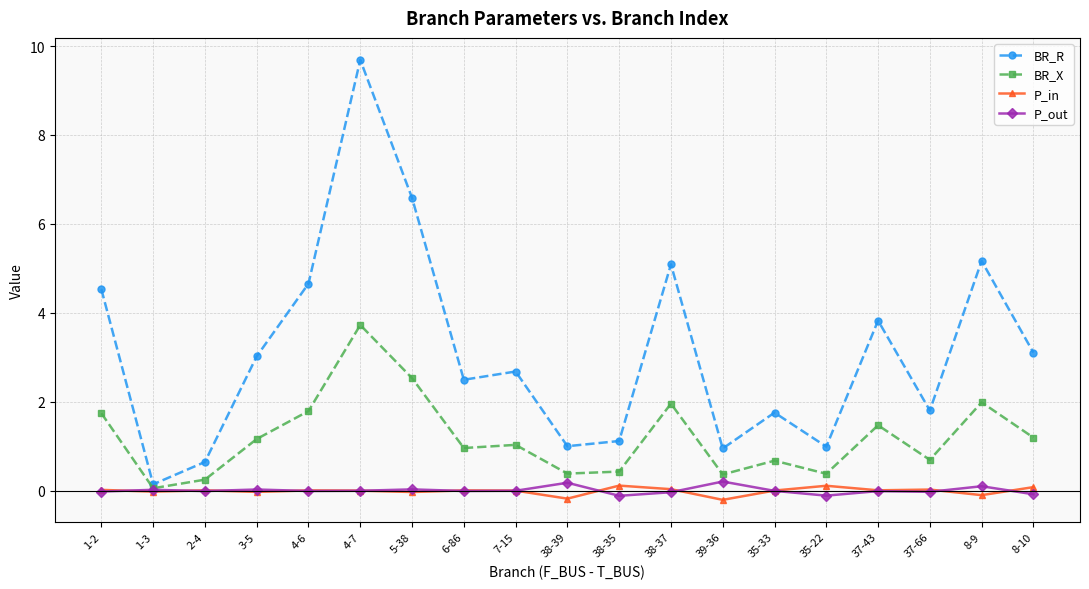

True or false: P_out has more than 1 interior local peaks.

True